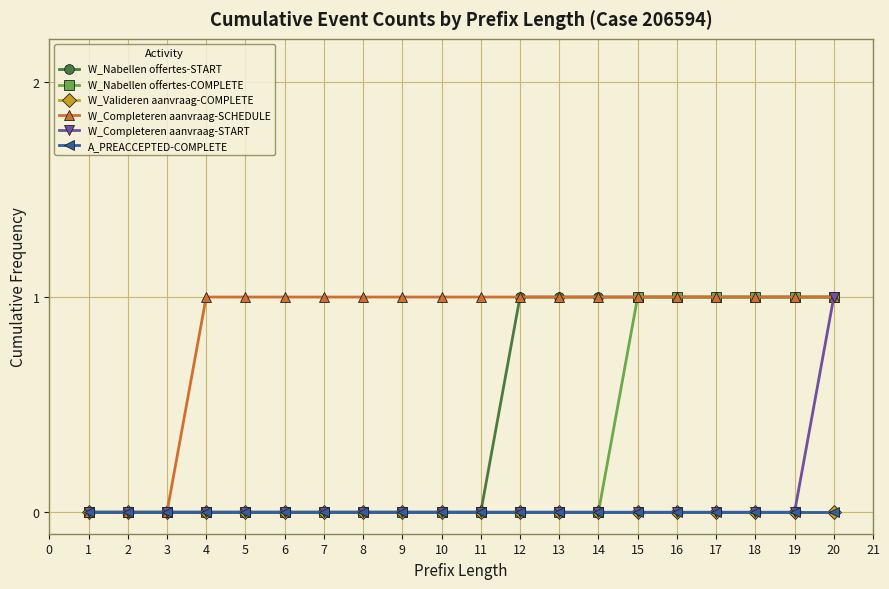

True or false: W_Nabellen offertes-START and W_Valideren aanvraag-COMPLETE intersect in this chart.

False